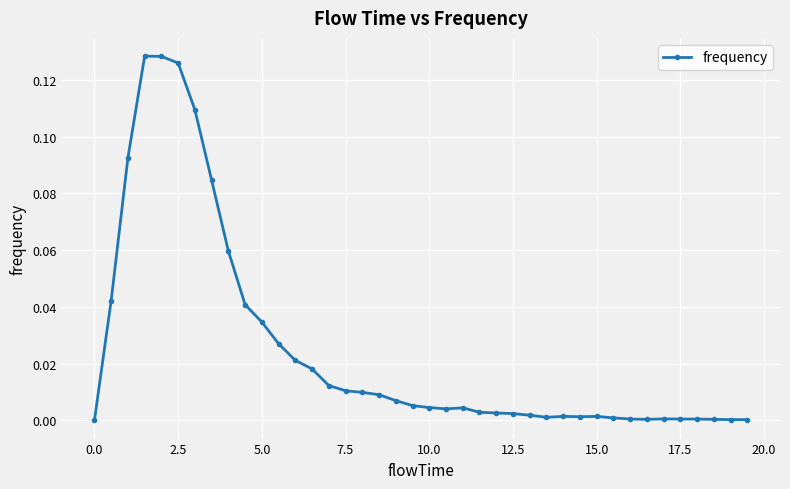

True or false: there are more than 2 points higher than both neighbors.

True